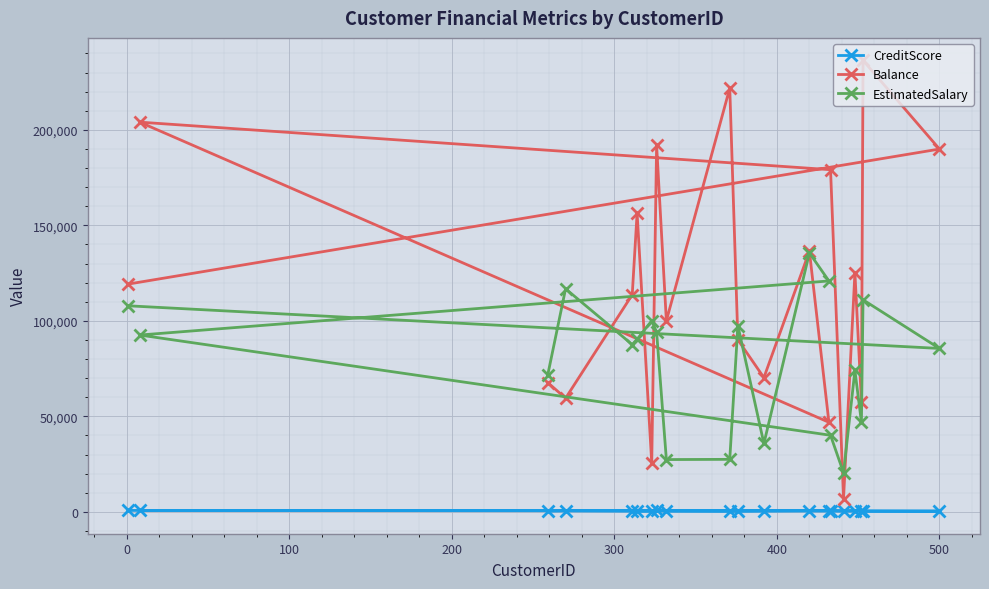

What is the minimum value for EstimatedSalary?

20477.4